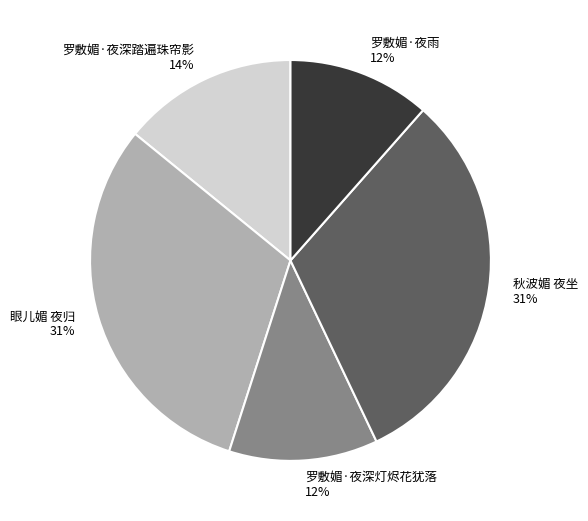

To the nearest percent, what is the difference between the 罗敷媚·夜深灯烬花犹落 and 眼儿媚 夜归 slice percentages?

19%